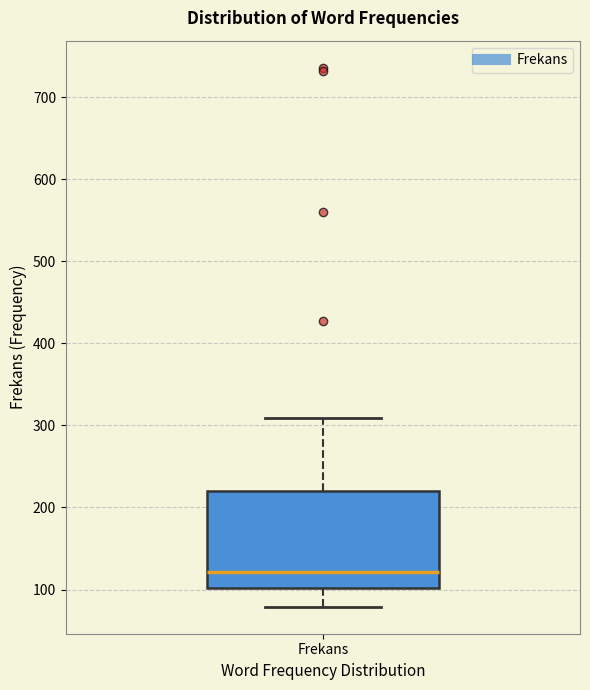

Transcribe this box plot: give where the median line is, the range the box spans, and where the two whiskers end, as read against the y-axis. The values are not printed on the chart, so give them approximately, as read against the axis.

median 120, box 100 to 220, whiskers 80 to 310